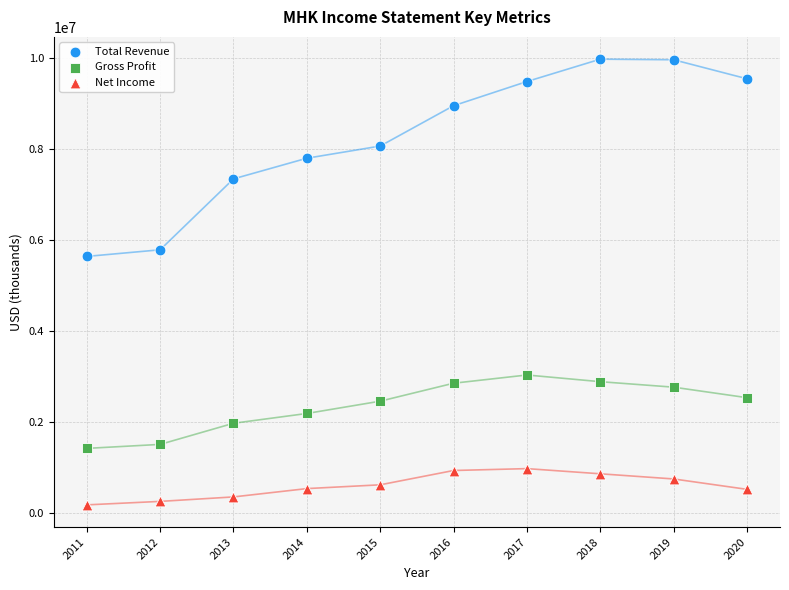

Across all data points, what is the range of X values (max minus min)?

9